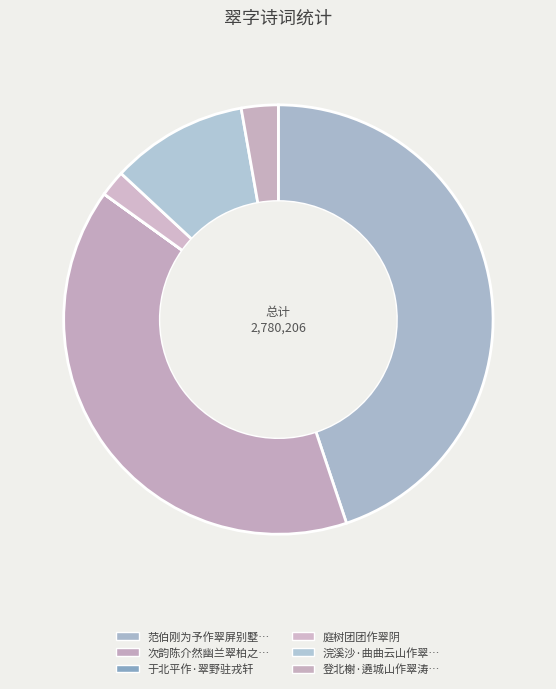

Is there any slice that represents more than half of the pie?

No